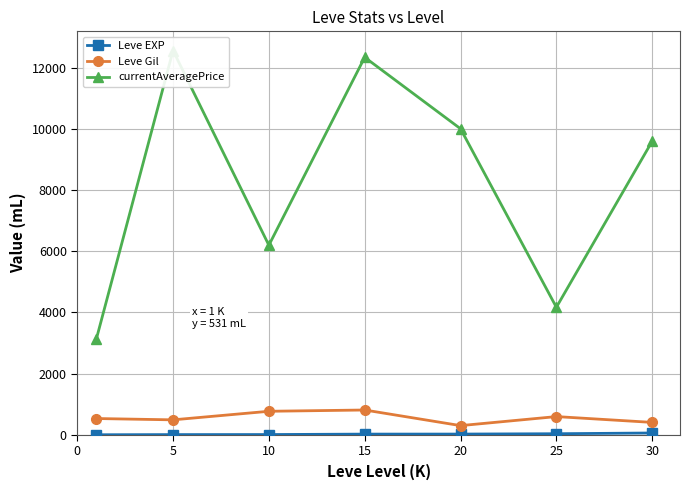

What is the difference between the highest and lowest values at 5?

12549.8